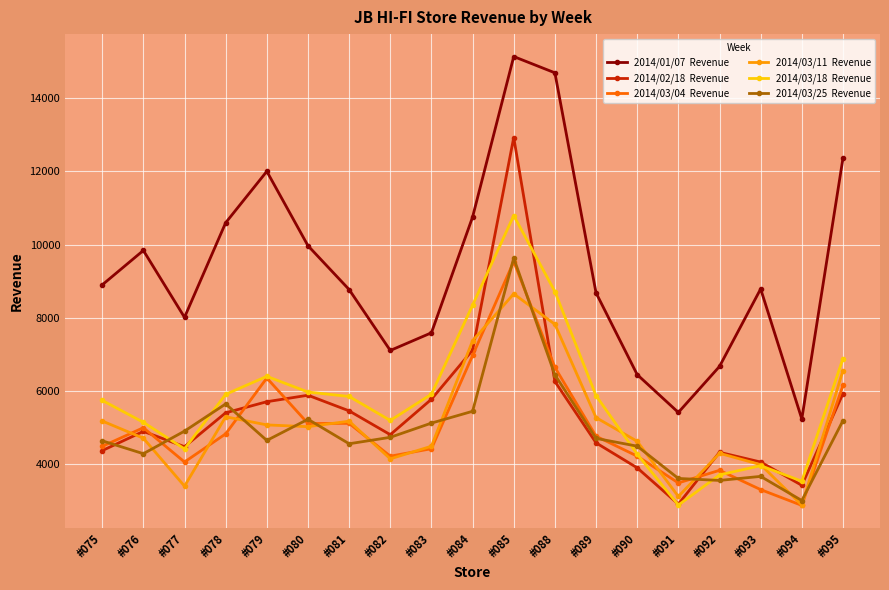

How many data points does each series have?

19